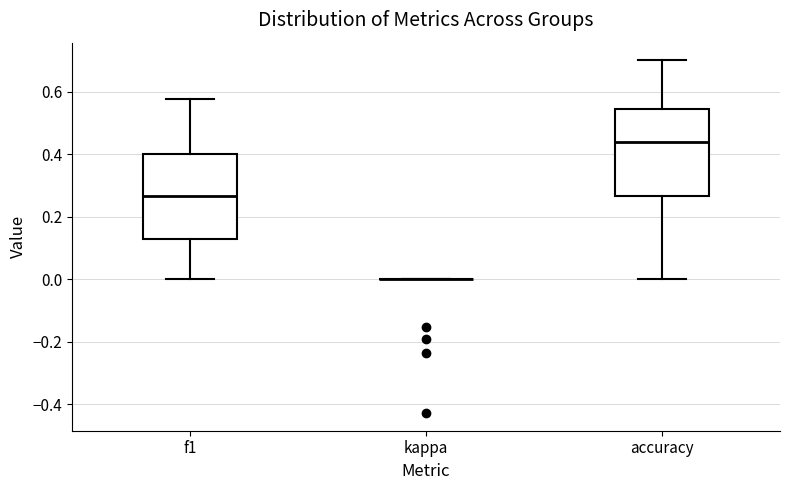

Reading left to right, transcribe this box plot: for each box, give where its median line is, the range the box spans, and where its two whiskers end, as read against the y-axis. The values are not printed on the chart, so give them approximately, as read against the axis.

f1: median 0.26, box 0.12 to 0.40, whiskers 0.00 to 0.58
kappa: box collapsed to a line at 0.00, whiskers 0.00 to 0.00
accuracy: median 0.44, box 0.26 to 0.54, whiskers 0.00 to 0.70